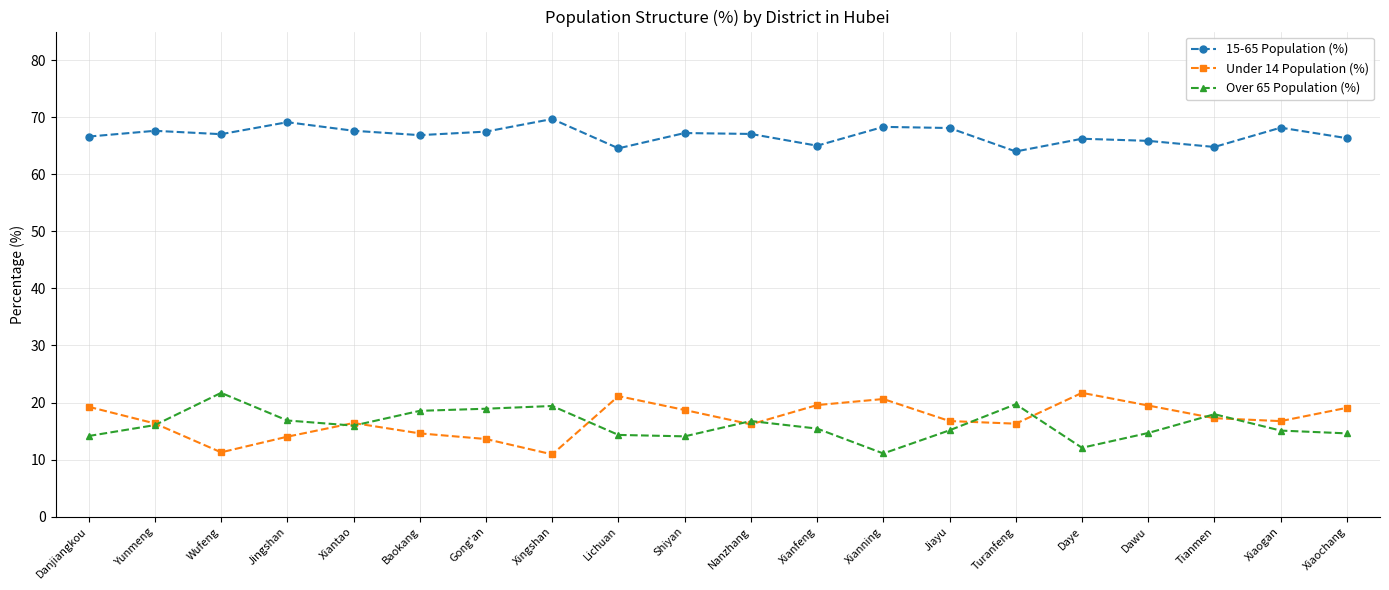

What is the spread (max minus min) of values at Daye?

54.1